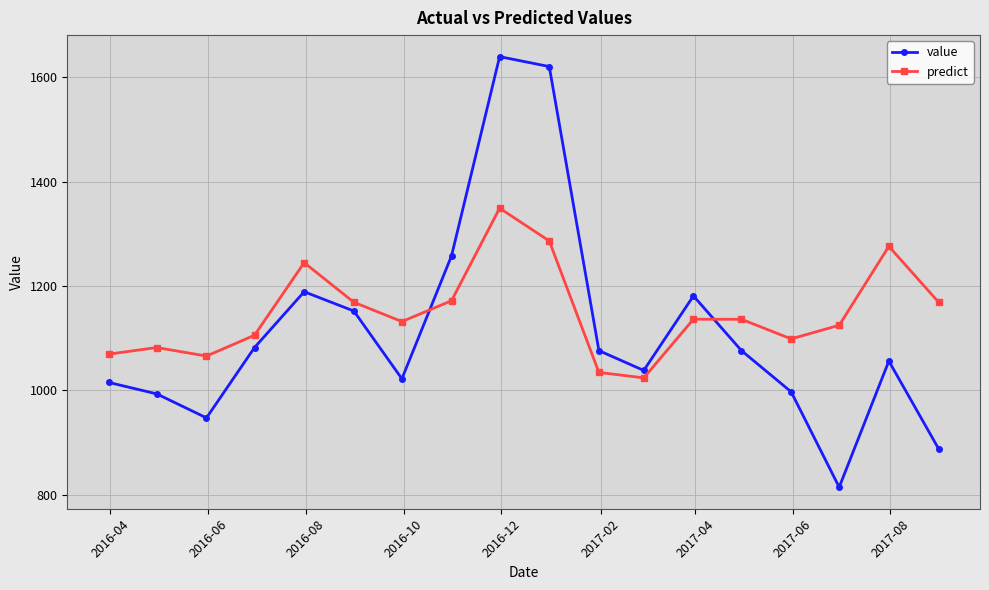

Which series has the widest spread of values?

value